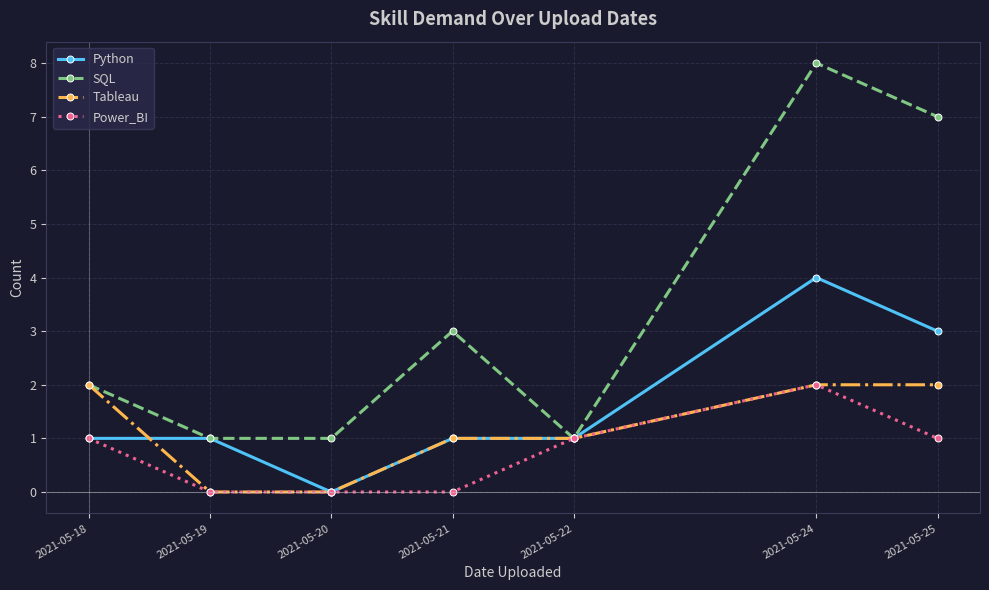

How many Power_BI values are between 0 and 1?

6